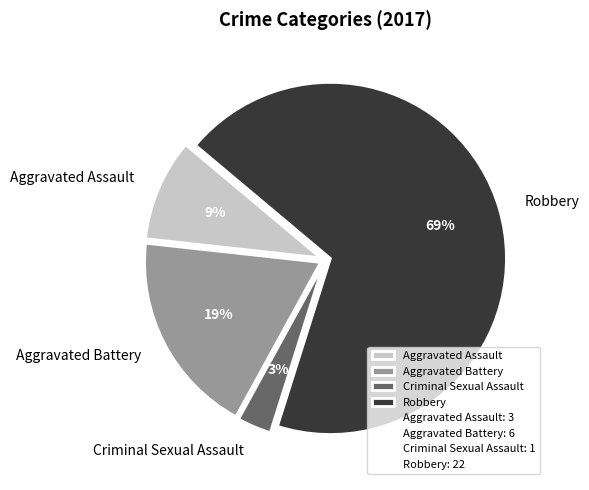

Is it true that Aggravated Assault is 1% of the pie?

False